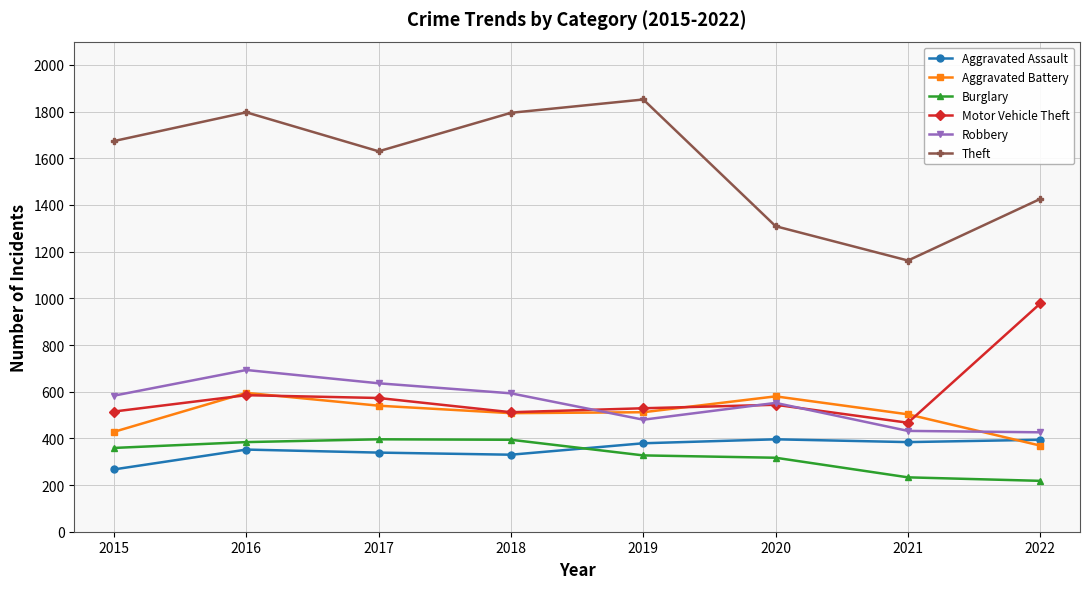

What is the value of the Motor Vehicle Theft point at the 4th from the left?

512